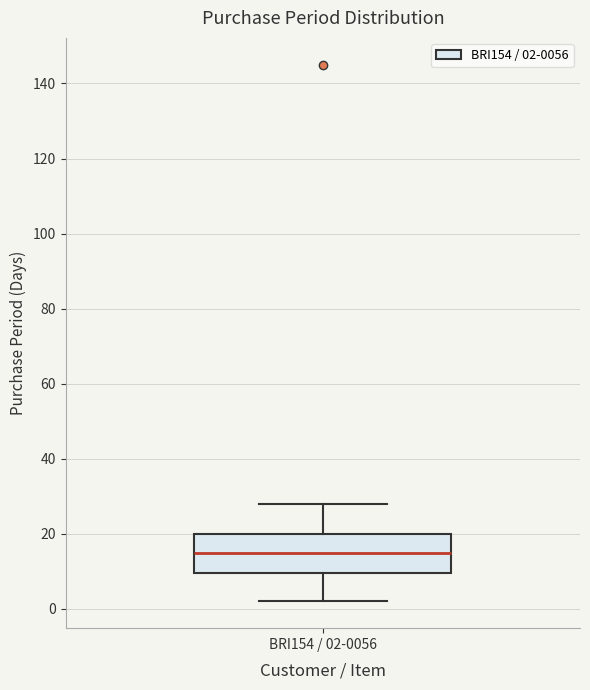

Where is the upper edge of the box for BRI154 / 02-0056 on the y-axis? The values are not printed on the chart, so give them approximately, as read against the axis.

20